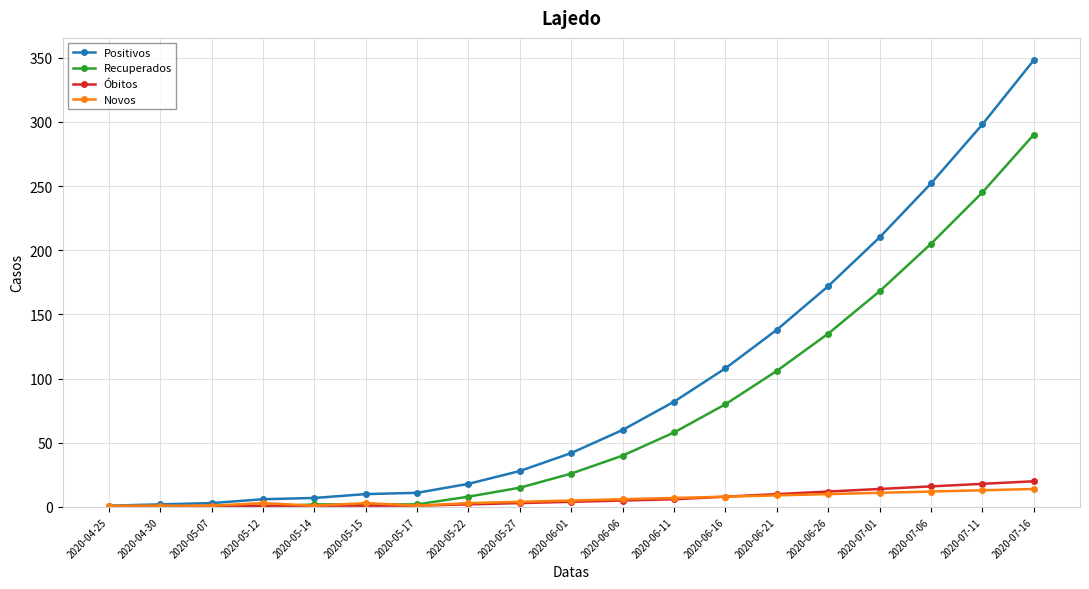

What is the label of the 15th point from the left?

2020-06-26